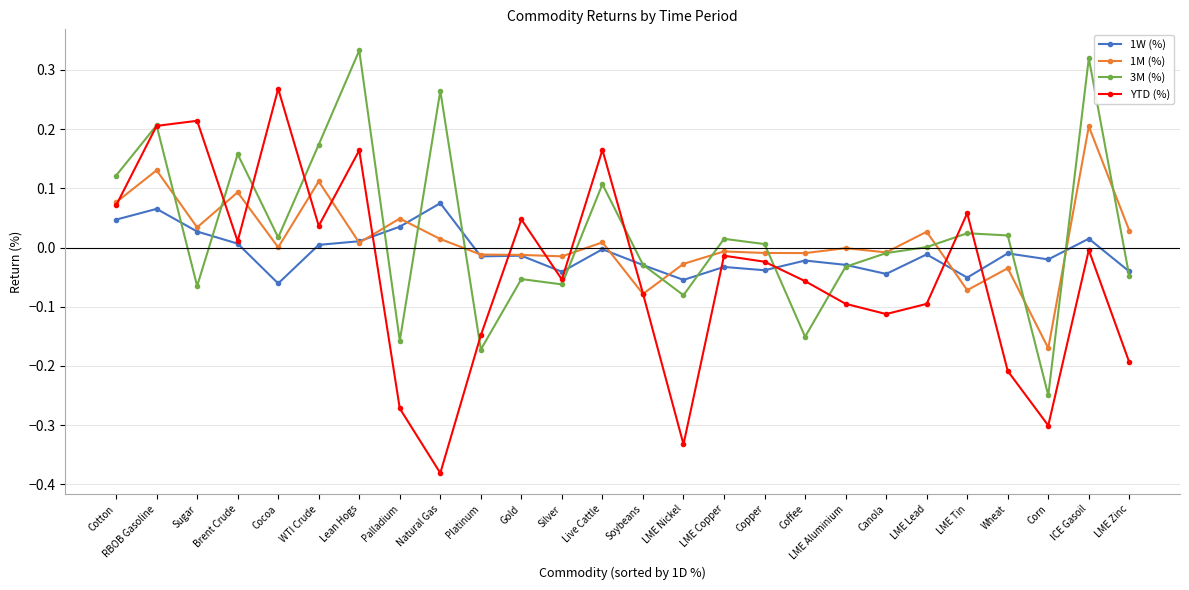

List the series in order of their overall mean, highest first.

3M (%), 1M (%), 1W (%), YTD (%)